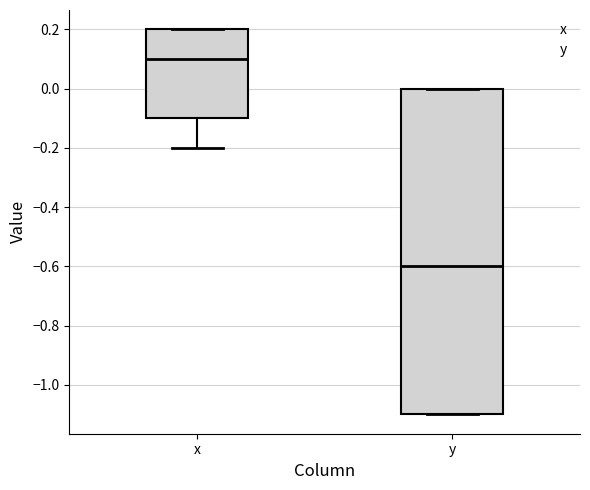

Where does the median line of the box for y sit on the y-axis? The values are not printed on the chart, so give them approximately, as read against the axis.

-0.6